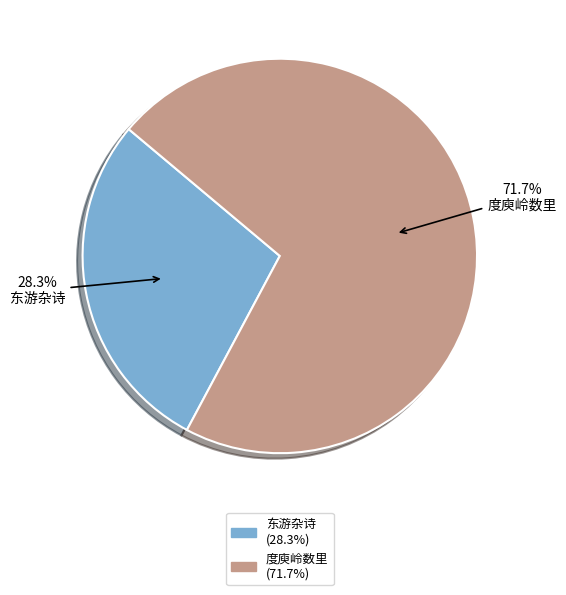

Is there a majority slice in this chart?

Yes